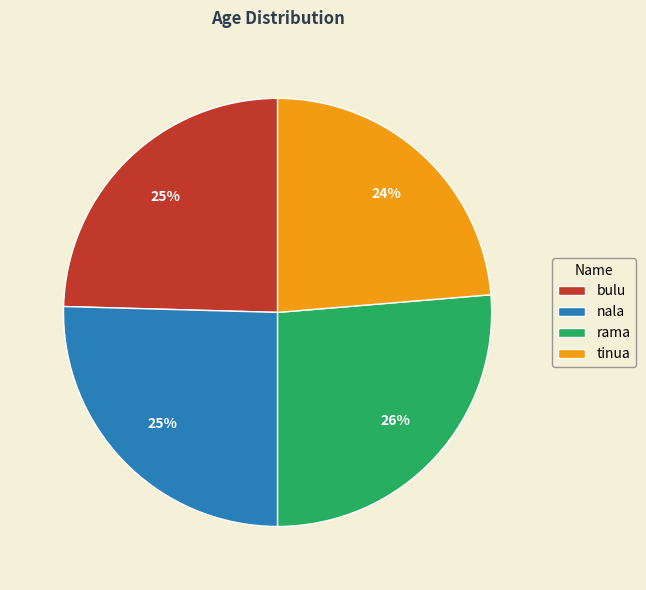

Which category has the smallest portion of the pie?

tinua